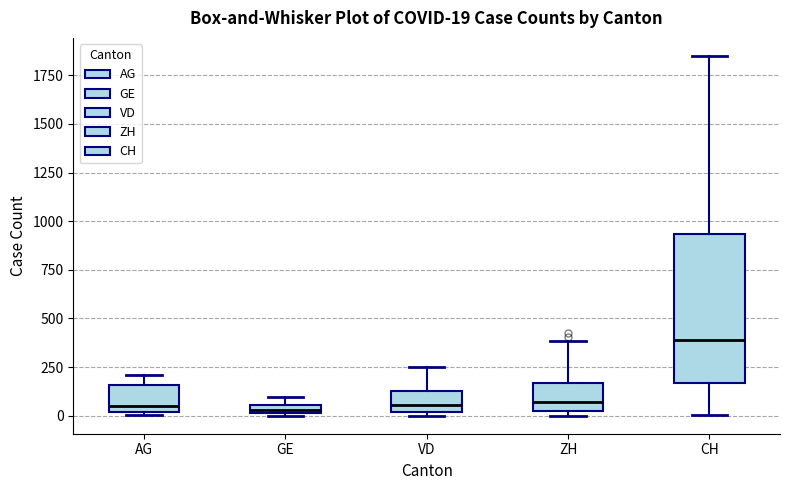

Which box has the highest median line?

CH